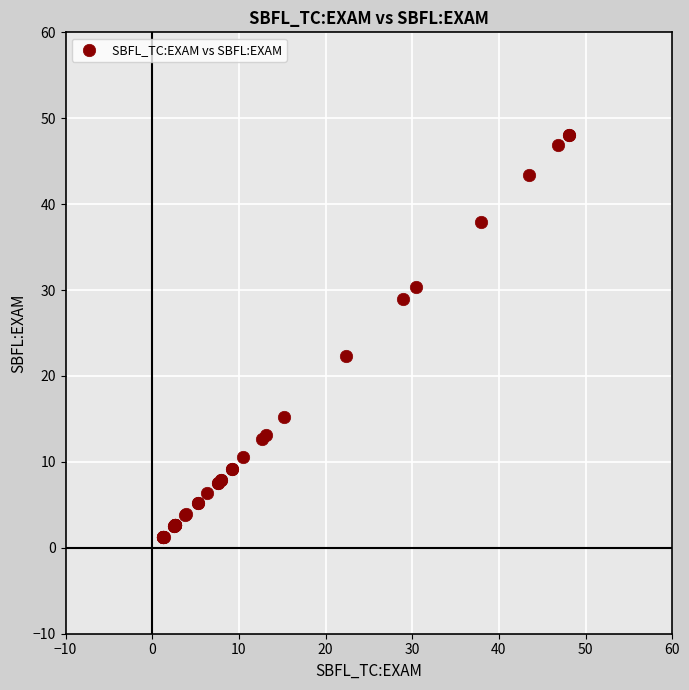

What Y value in the scatter plot is closest to 24?

22.4